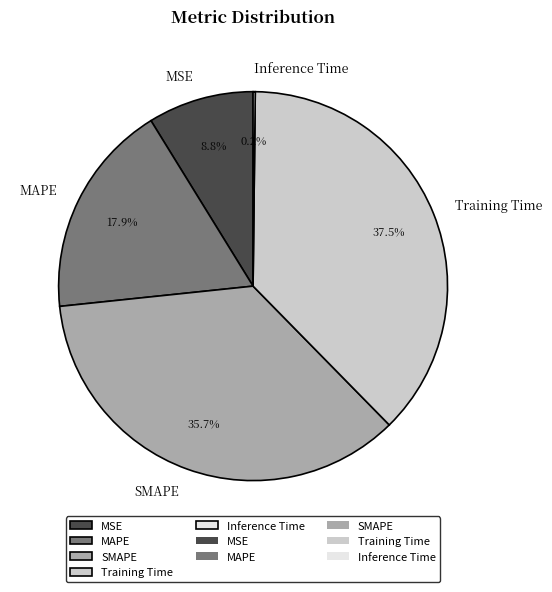

Between MAPE and Training Time, which is larger?

Training Time